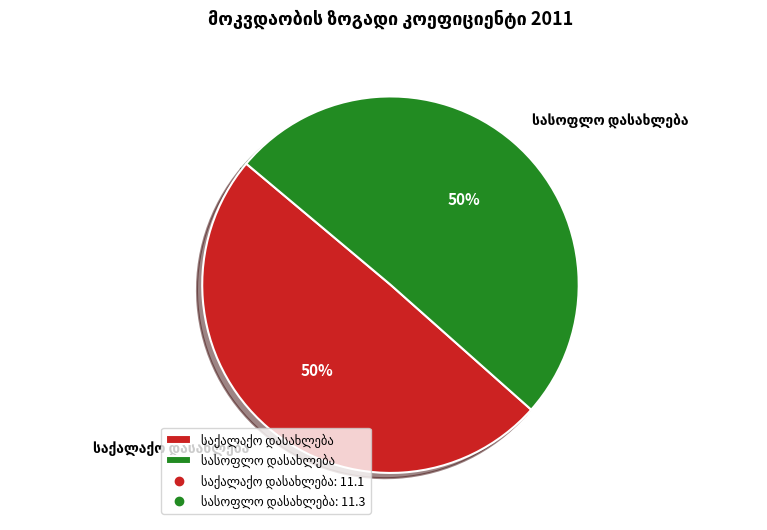

To the nearest percent, what is the average slice percentage?

50%